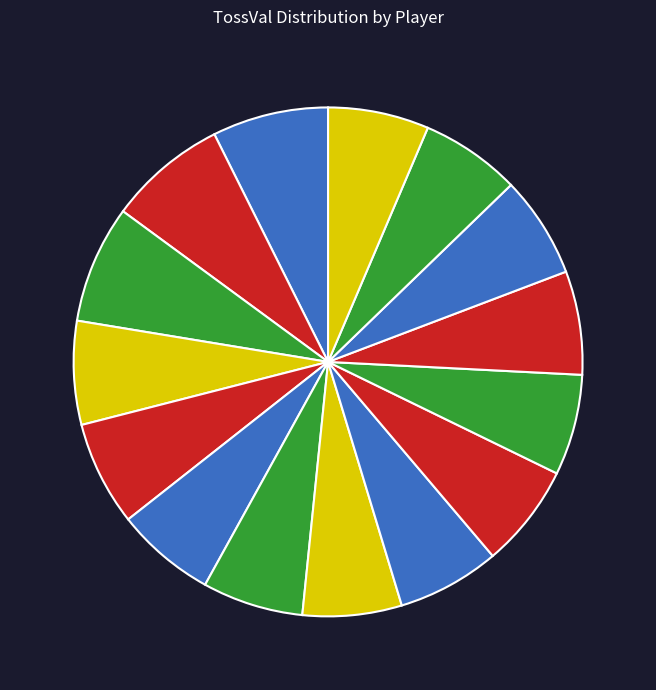

How many segments does this pie chart have?

15